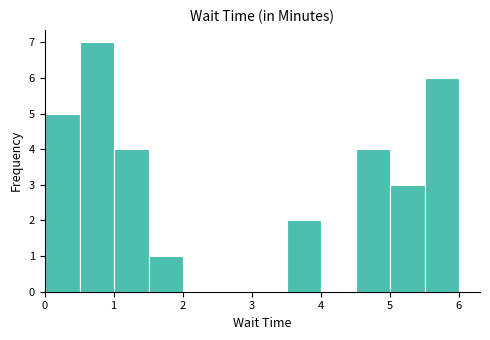

Reading left to right, list every bar in this chart as the range it spans on the x-axis followed by its height. Neither the bar edges nor the heights are printed on the chart, so give them approximately, as read against the axes.

0.0 to 0.5: 5
0.5 to 1.0: 7
1.0 to 1.5: 4
1.5 to 2.0: 1
2.0 to 2.5: 0
2.5 to 3.0: 0
3.0 to 3.5: 0
3.5 to 4.0: 2
4.0 to 4.5: 0
4.5 to 5.0: 4
5.0 to 5.5: 3
5.5 to 6.0: 6